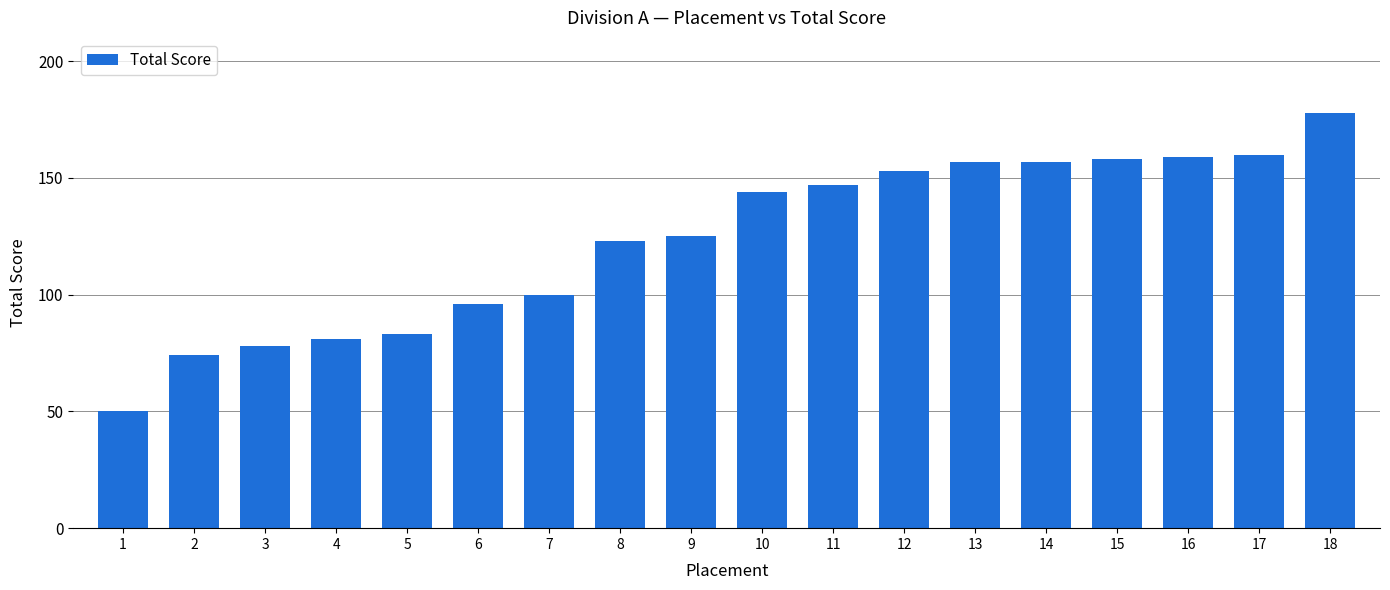

True or false: the data shows 35 at 5.

False